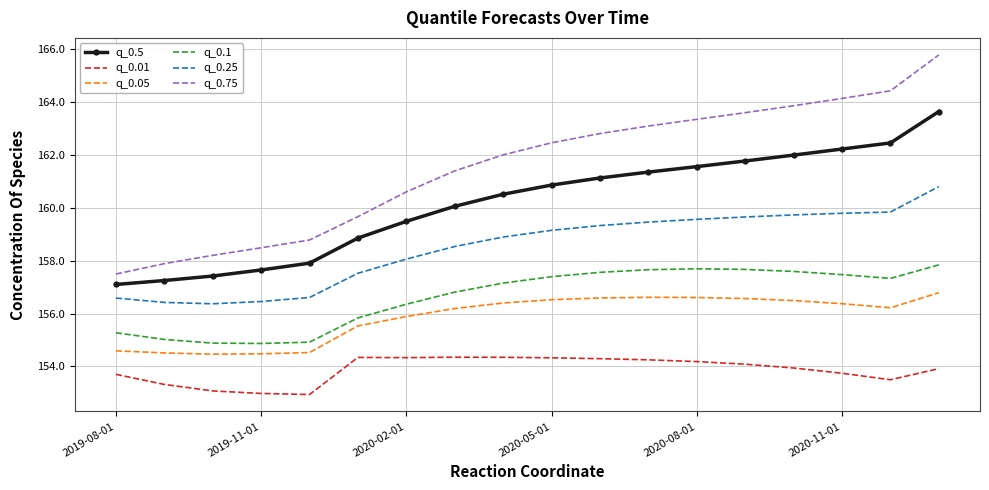

True or false: q_0.01 and q_0.5 intersect in this chart.

False